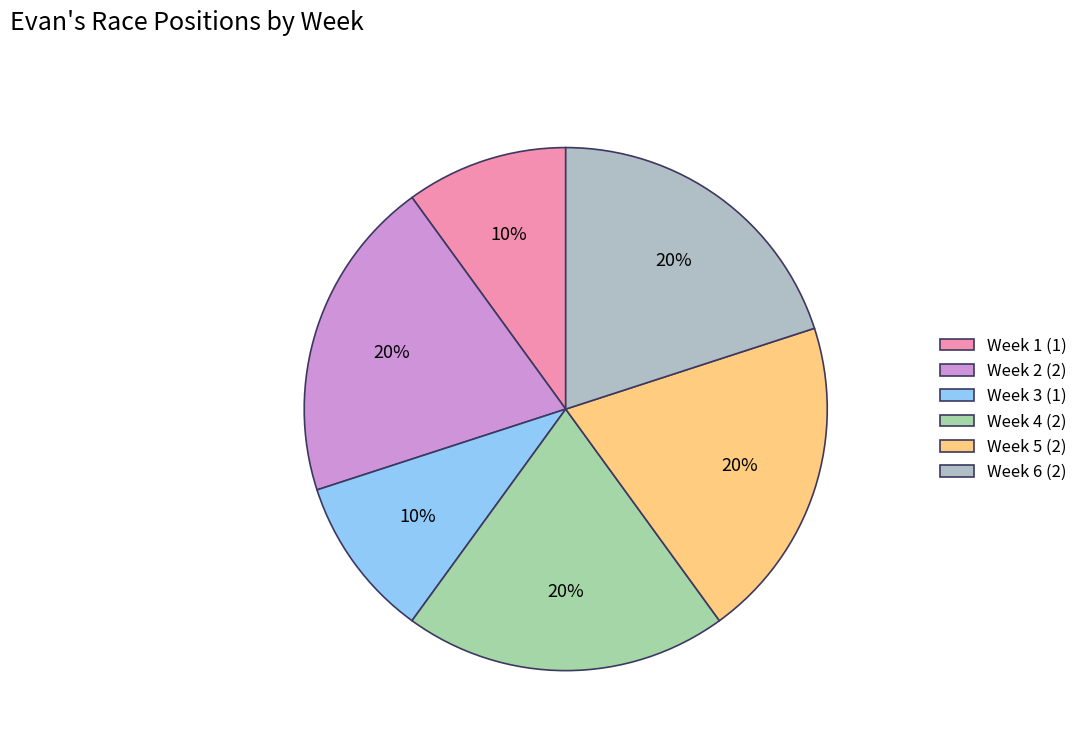

To the nearest percent, what is the difference between the largest and smallest slice percentages?

10%